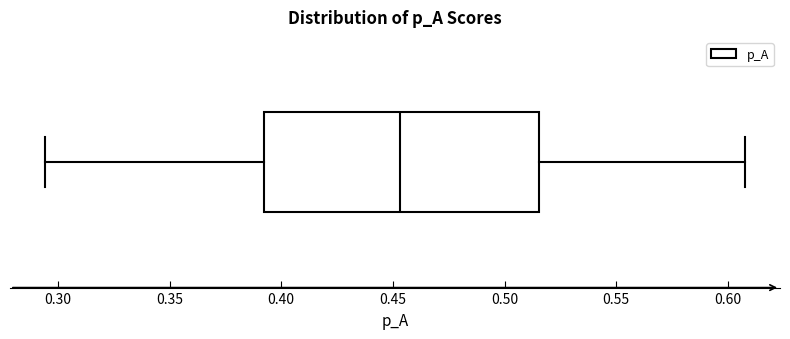

Read this box plot against the x-axis: the position of the median line, the range covered by the box, and the ends of both whiskers. The values are not printed on the chart, so give them approximately, as read against the axis.

median 0.455, box 0.390 to 0.515, whiskers 0.295 to 0.610